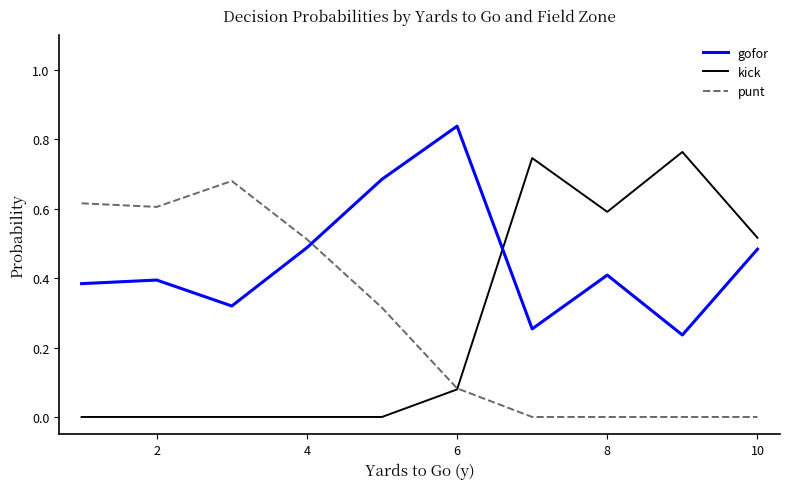

Which series has the largest range (max minus min)?

kick